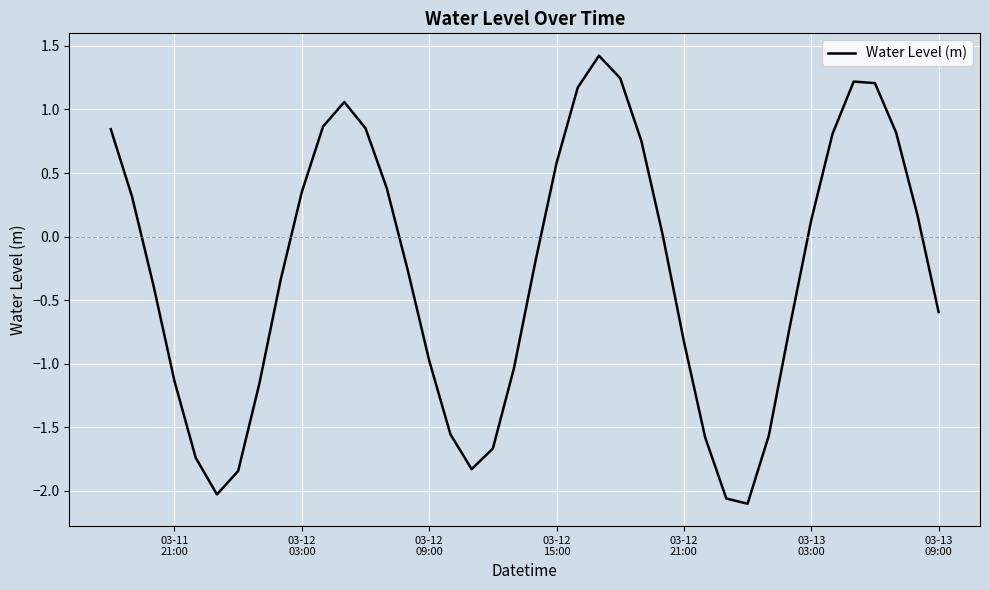

What is the maximum value shown in the chart?

1.4